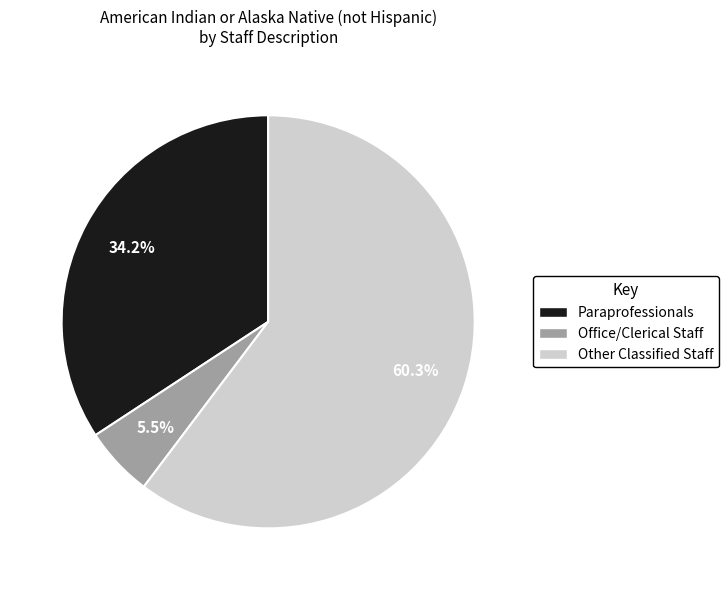

Which category has the smallest portion of the pie?

Office/Clerical Staff